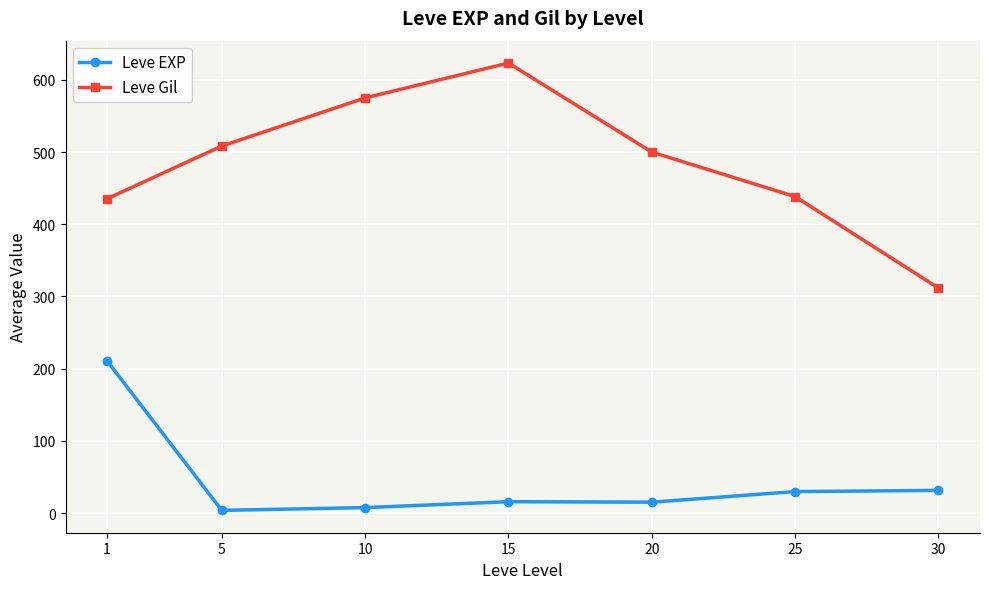

Count the number of data series in this chart.

2